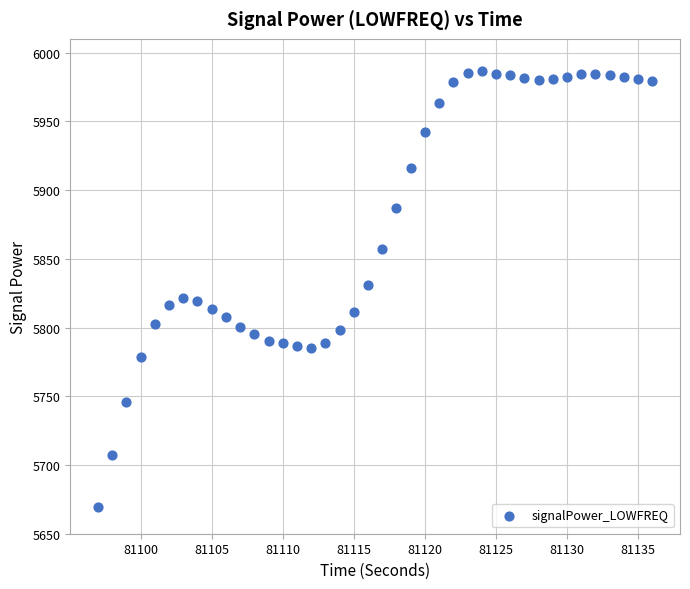

What is the range of X values (max minus min)?

39.0